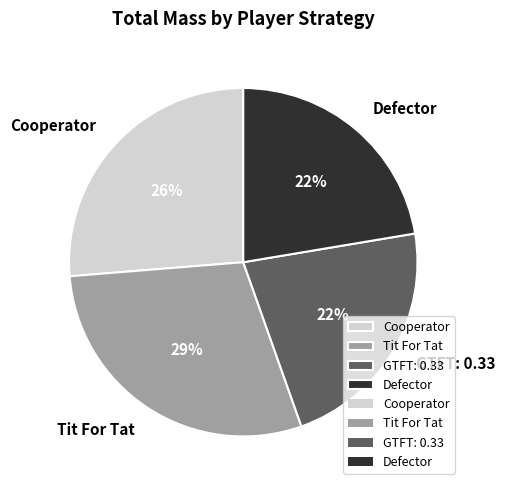

Combined, do Cooperator and Defector account for over 50%?

No